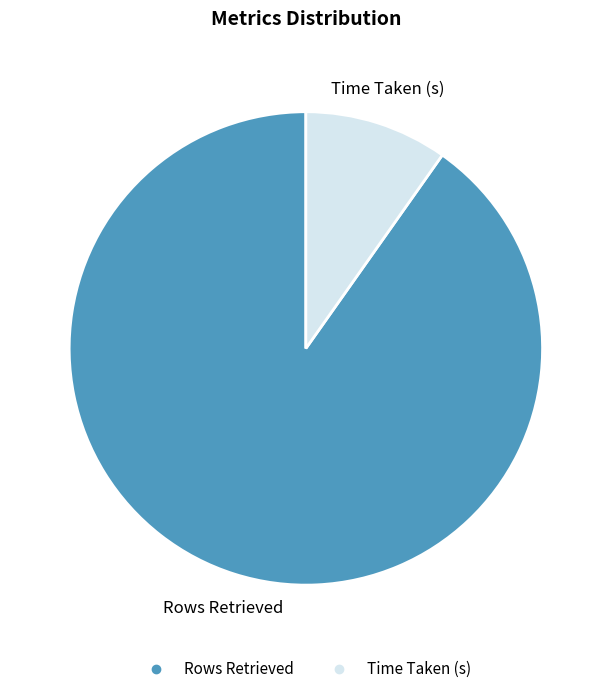

True or false: Time Taken (s) accounts for 10% of the total.

True